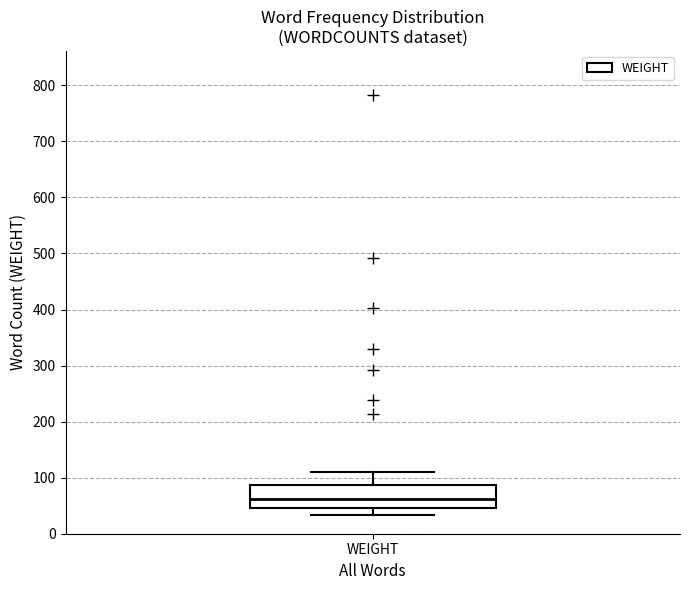

Transcribe this box plot: give where the median line is, the range the box spans, and where the two whiskers end, as read against the y-axis. The values are not printed on the chart, so give them approximately, as read against the axis.

median 60, box 50 to 90, whiskers 30 to 110